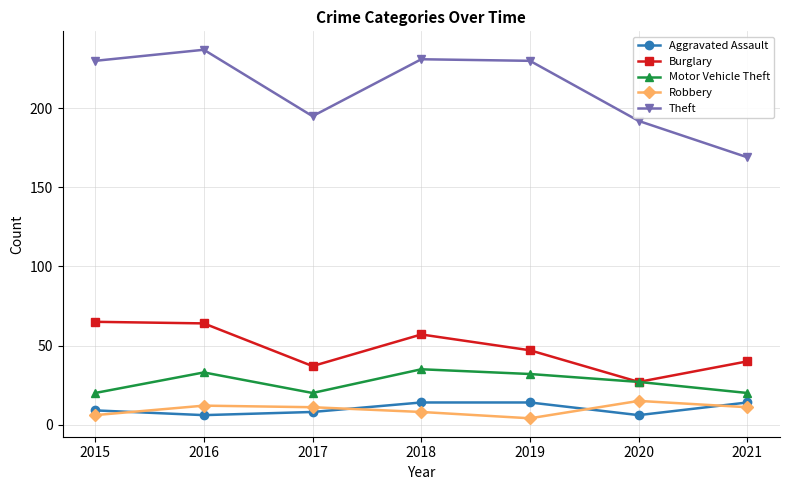

Is this an area chart (filled region under the line)?

No